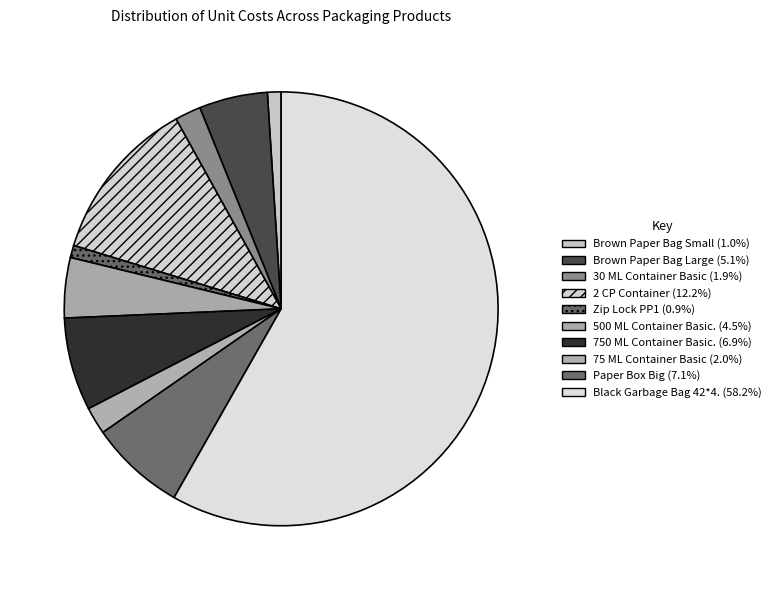

How many slices are in this pie chart?

10